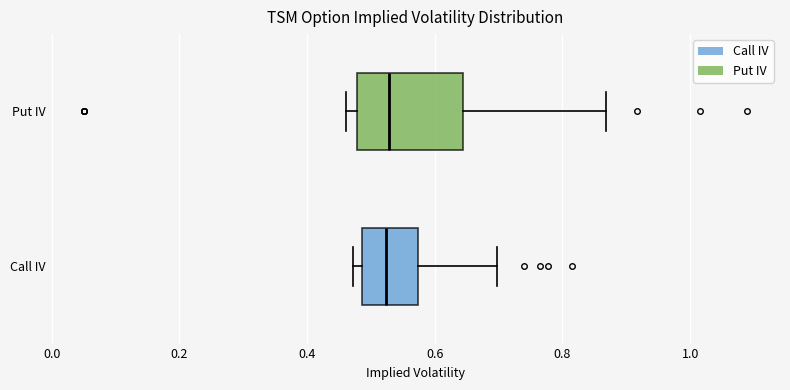

Reading bottom to top, transcribe this box plot: for each box, give where its median line is, the range the box spans, and where its two whiskers end, as read against the x-axis. The values are not printed on the chart, so give them approximately, as read against the axis.

Call IV: median 0.52, box 0.48 to 0.58, whiskers 0.48 (just left of the box's left edge) to 0.70
Put IV: median 0.52, box 0.48 to 0.64, whiskers 0.46 to 0.86